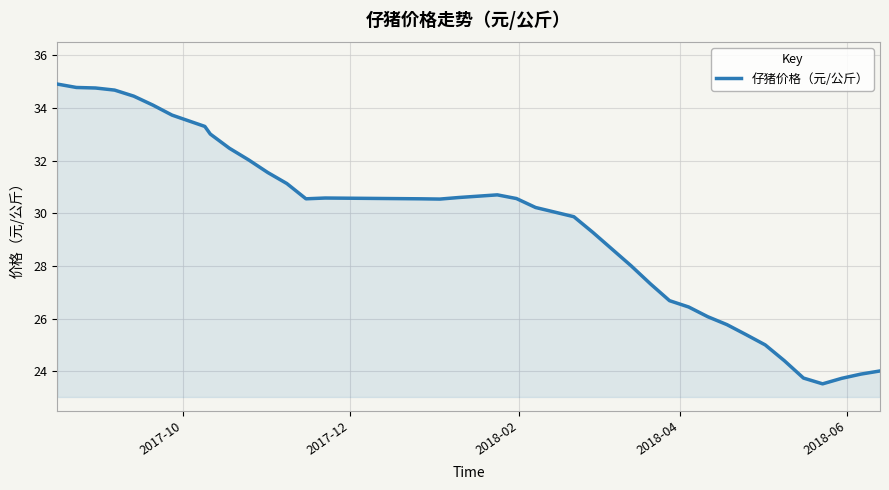

How many values exceed 30?

21